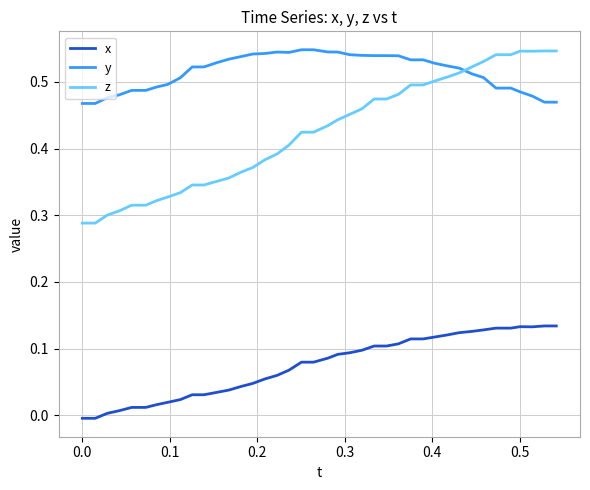

Rank the series by their average value, from lowest to highest.

x, z, y